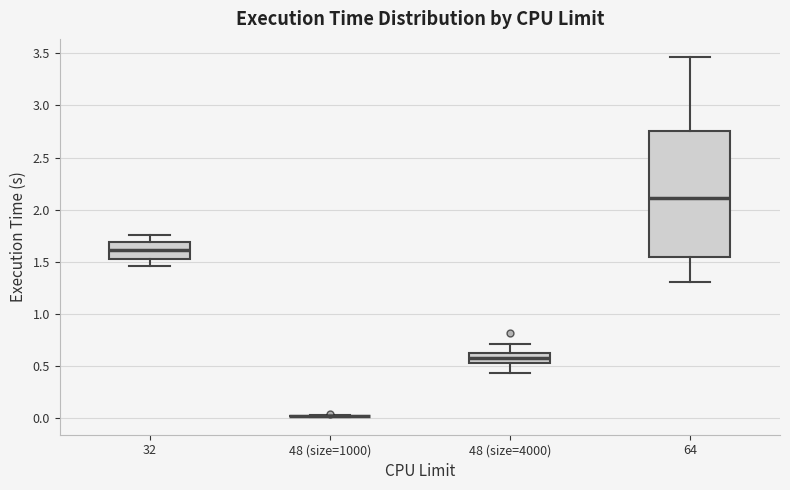

Reading left to right, read every box against the y-axis: the position of its median line, the range the box covers, and the ends of its whiskers. The values are not printed on the chart, so give them approximately, as read against the axis.

32: median 1.60, box 1.50 to 1.70, whiskers 1.45 to 1.75
48 (size=1000): box collapsed to a line at 0.00, whiskers 0.00 to 0.05
48 (size=4000): median 0.60 (inside the box), box 0.55 to 0.60, whiskers 0.45 to 0.70
64: median 2.10, box 1.55 to 2.75, whiskers 1.30 to 3.45